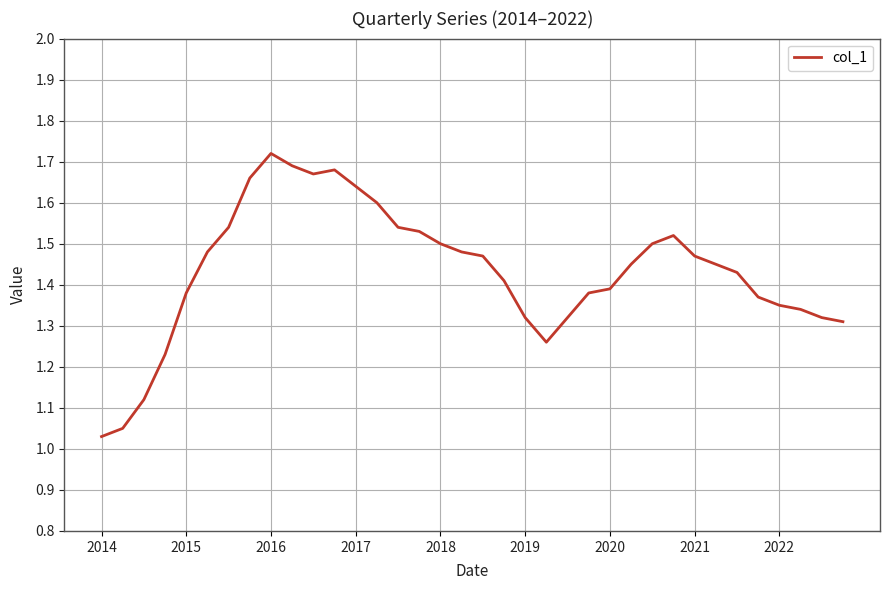

What is the difference between the maximum and minimum values?

0.7